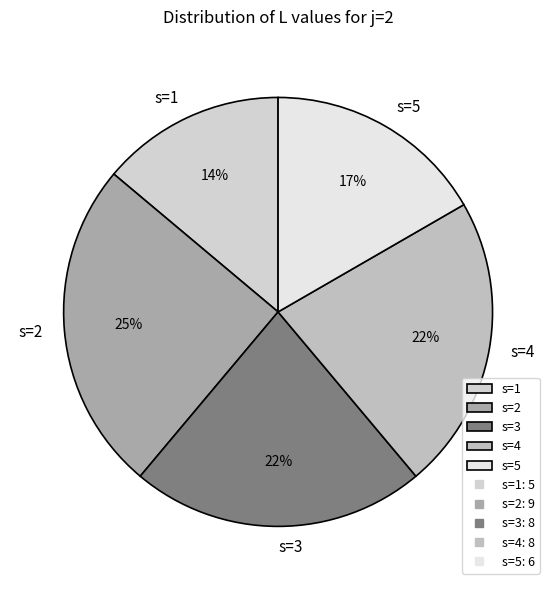

Which category has the smallest portion of the pie?

s=1